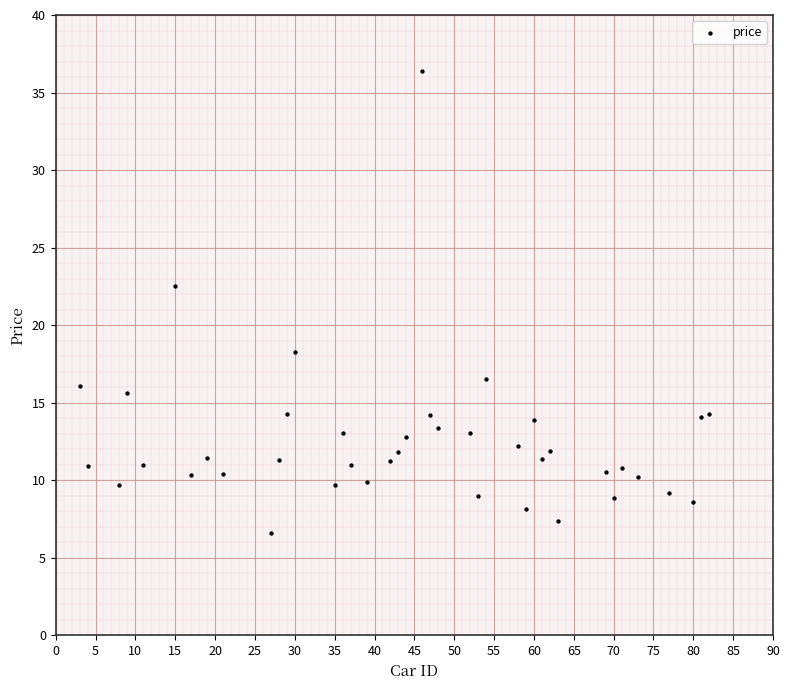

What Y value in the scatter plot is closest to 21?

22.5